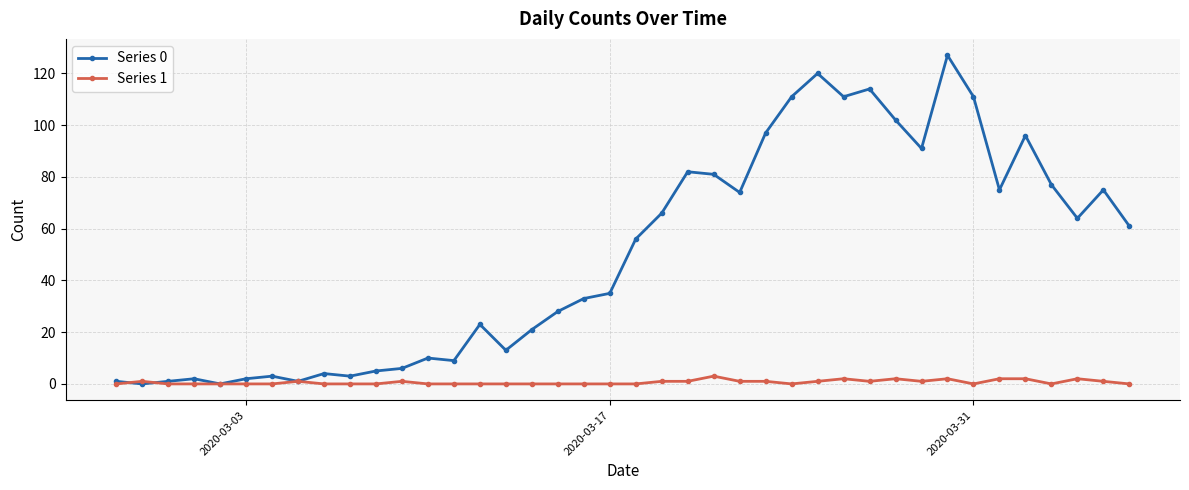

True or false: Series 0 has more than 2 interior local peaks.

True